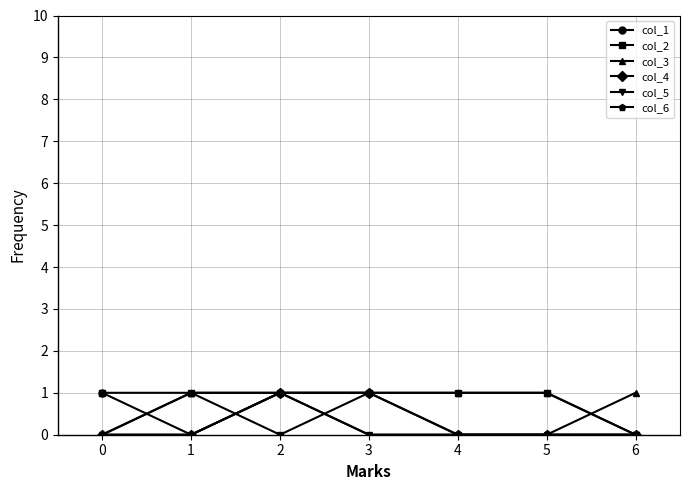

The col_1 series shows 1 at 3. True or false?

True